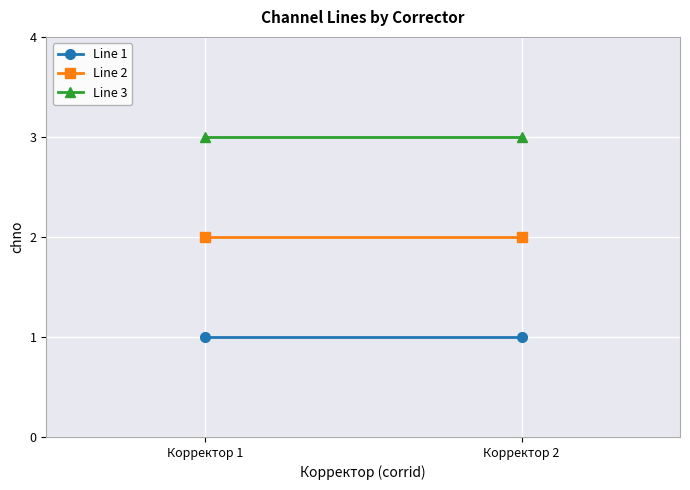

True or false: Line 3 has a value of 3 at Корректор 1.

True